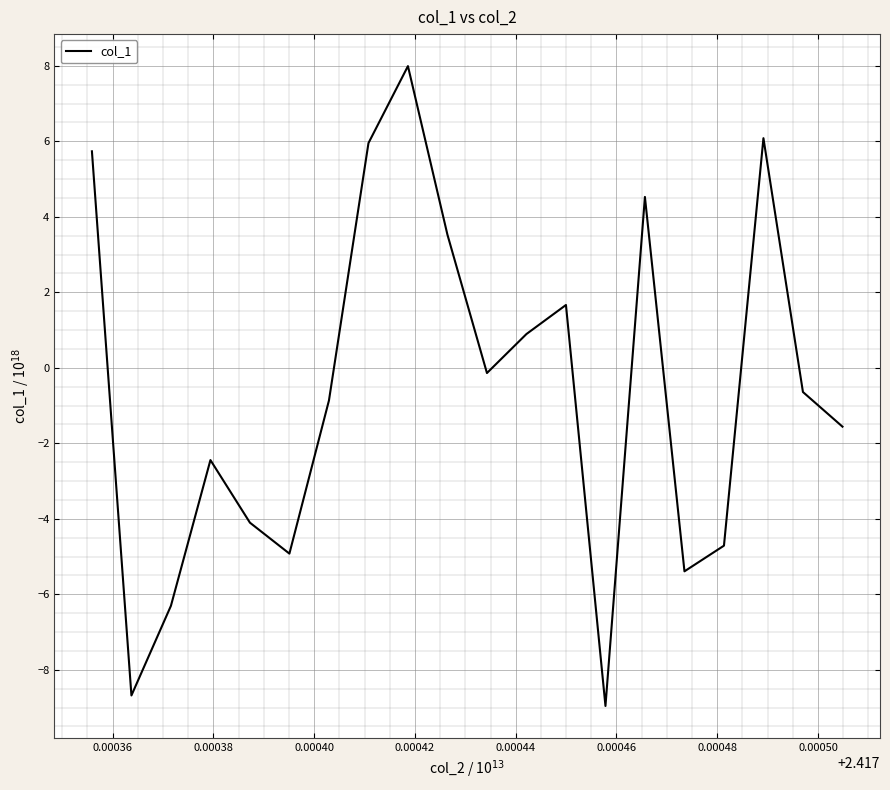

Reading left to right, extract all data points from this chart.

5.7	-8.7	-6.3	-2.4	-4.1	-4.9	-0.9	6.0	8.0	3.5	-0.1	0.9	1.7	-9.0	4.5	-5.4	-4.7	6.1	-0.6	-1.6